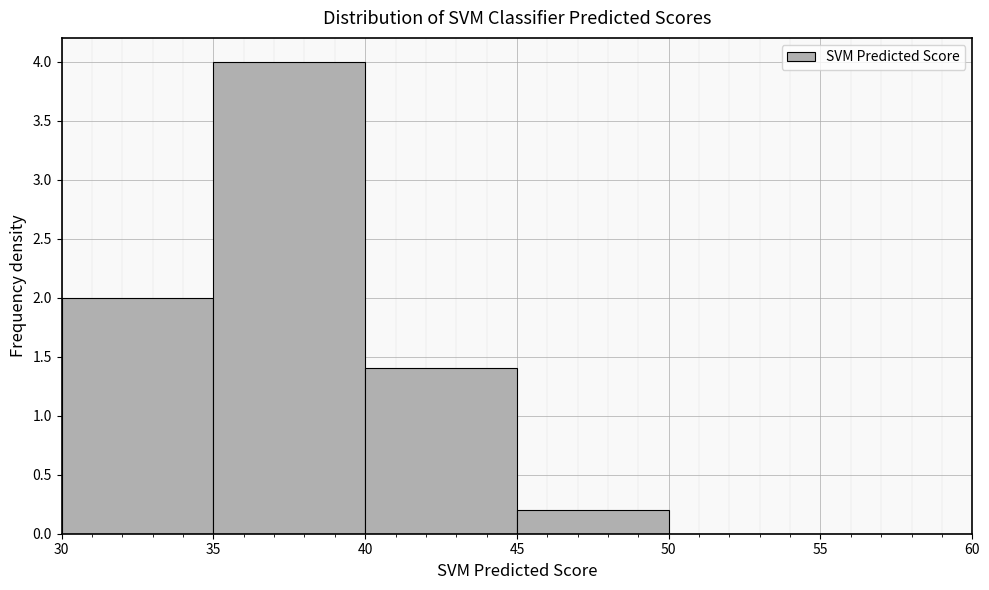

Reading left to right, transcribe this chart: for each bar, give the range it covers on the x-axis and its height. The values are not printed on the chart, so give them approximately, as read against the axis.

30 to 35: 2.0
35 to 40: 4.0
40 to 45: 1.4
45 to 50: 0.2
50 to 55: 0
55 to 60: 0